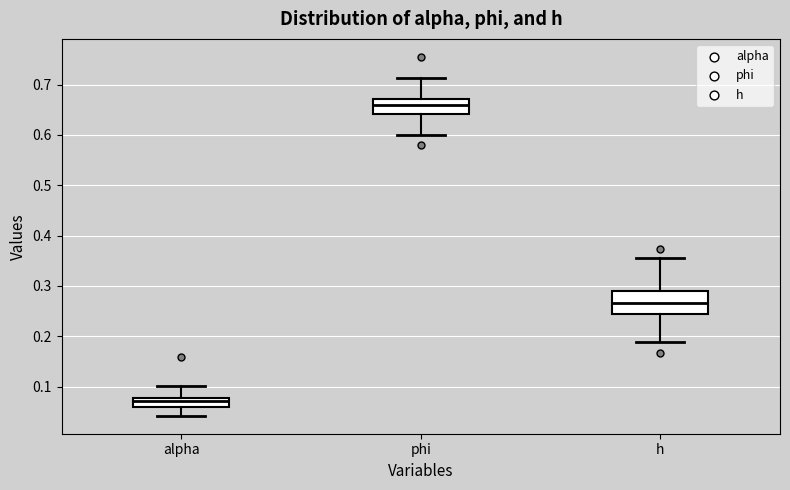

Reading left to right, transcribe this box plot: for each box, give where its median line is, the range the box spans, and where its two whiskers end, as read against the y-axis. The values are not printed on the chart, so give them approximately, as read against the axis.

alpha: median 0.07, box 0.06 to 0.08, whiskers 0.04 to 0.10
phi: median 0.66, box 0.64 to 0.67, whiskers 0.60 to 0.71
h: median 0.27, box 0.24 to 0.29, whiskers 0.19 to 0.36